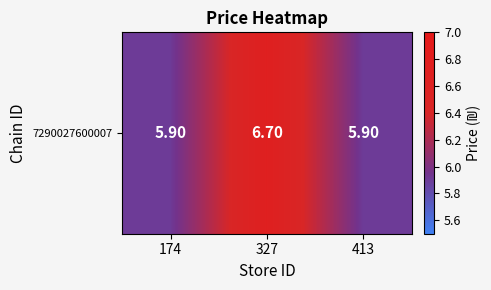

The chart shows a value of 6.7 at 327. True or false?

True